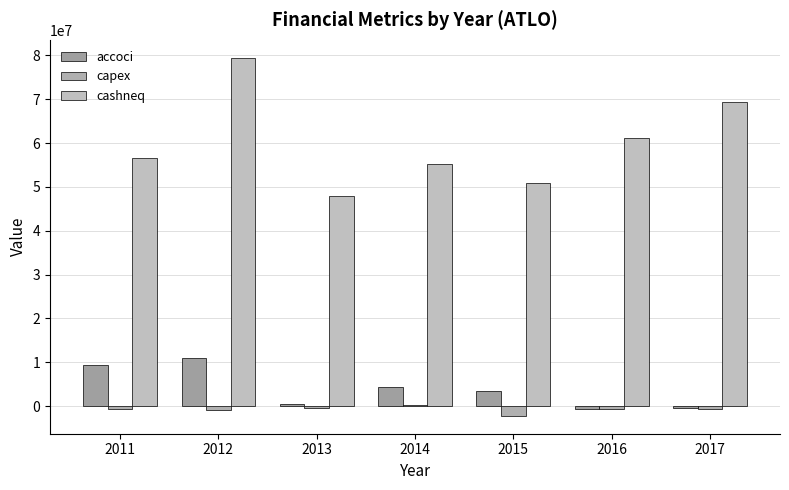

What is the spread (max minus min) of values at 2013?

48343933